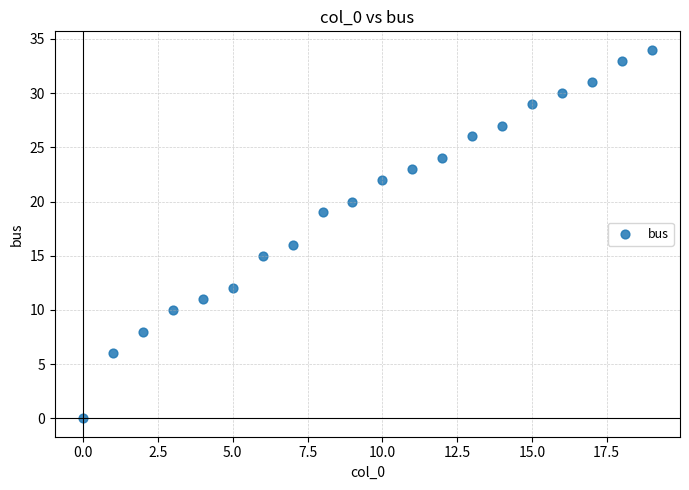

What Y value in the scatter plot is closest to 17?

16